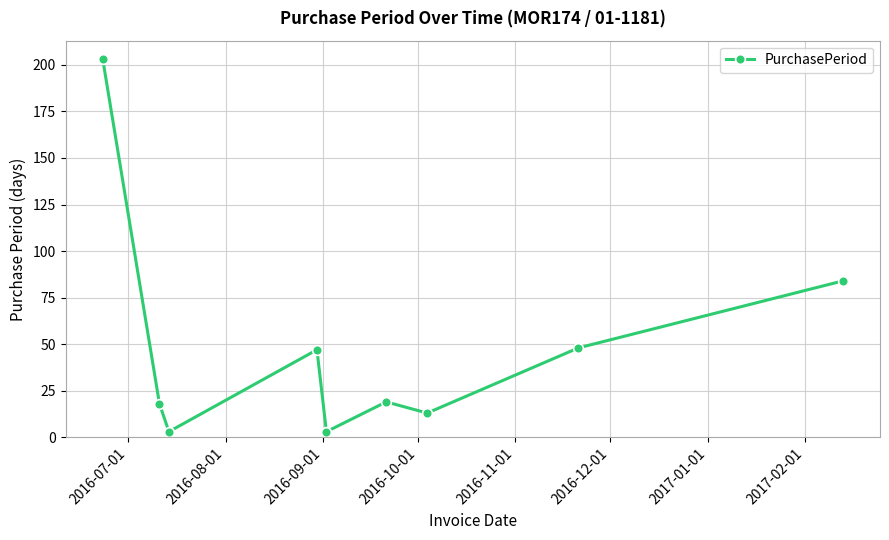

How many interior local valleys (lower than both neighbors) does the data have?

3